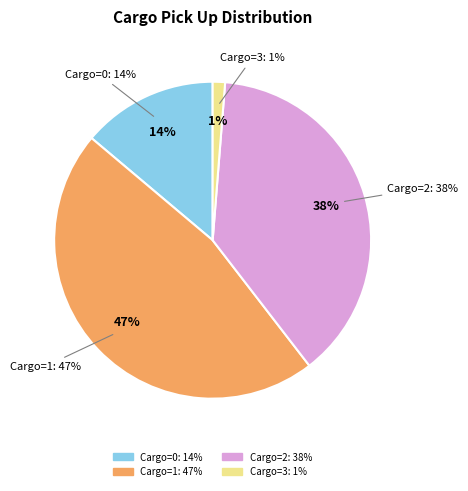

What is the largest slice in the pie chart?

1